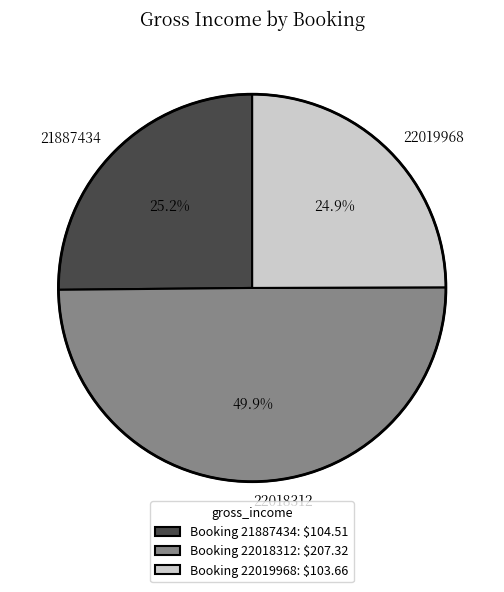

Does 21887434 represent more than half of the total?

No